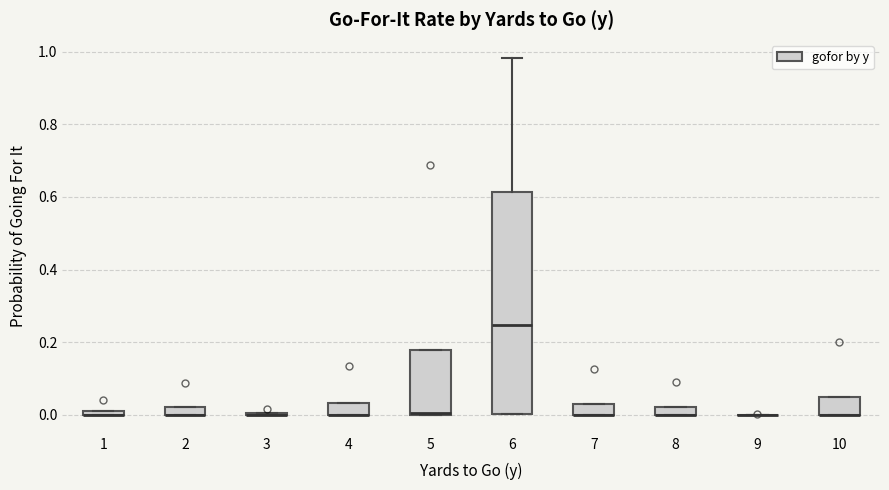

Comparing the boxes themselves (not the whiskers), which one is the tallest?

6